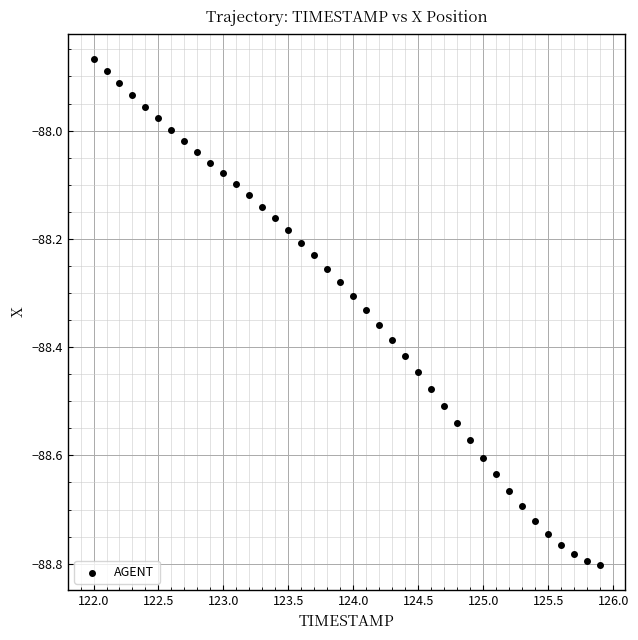

What is the range of Y values (max minus min)?

0.9